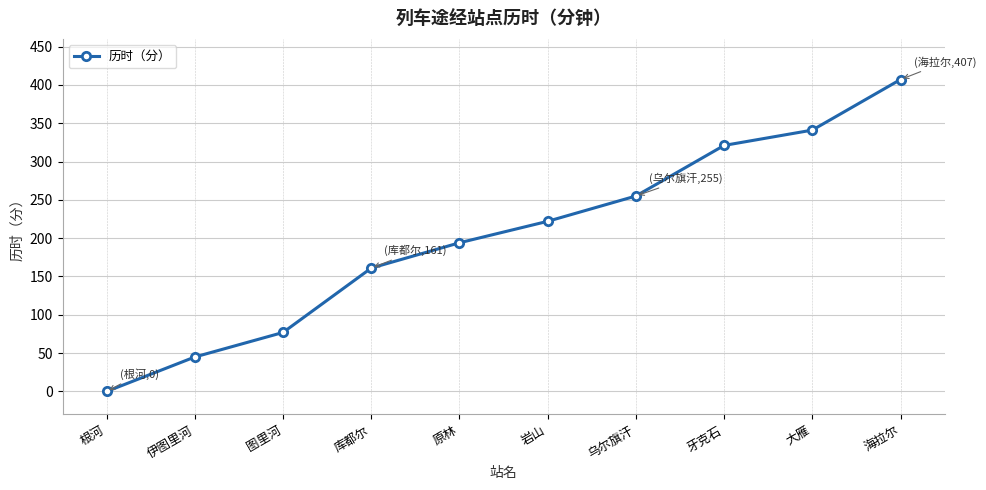

What position from the right is 乌尔旗汗?

4